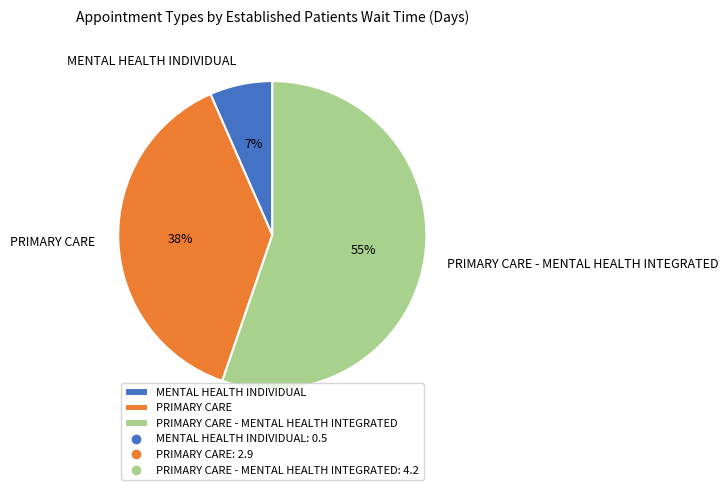

To the nearest percent, what percentage of the pie is PRIMARY CARE - MENTAL HEALTH INTEGRATED?

55%